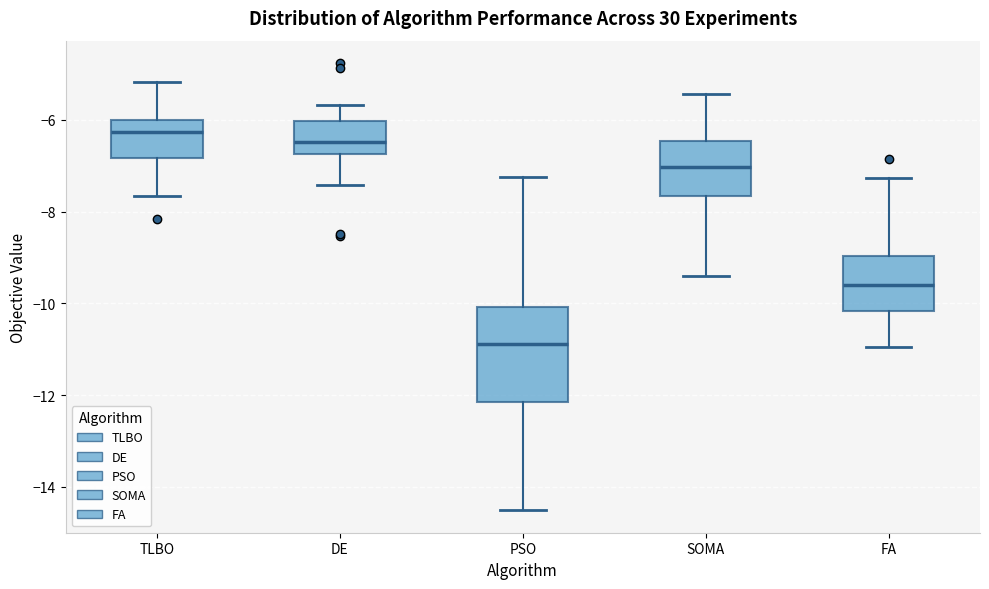

Where is the lower edge of the box for PSO on the y-axis? The values are not printed on the chart, so give them approximately, as read against the axis.

-12.2